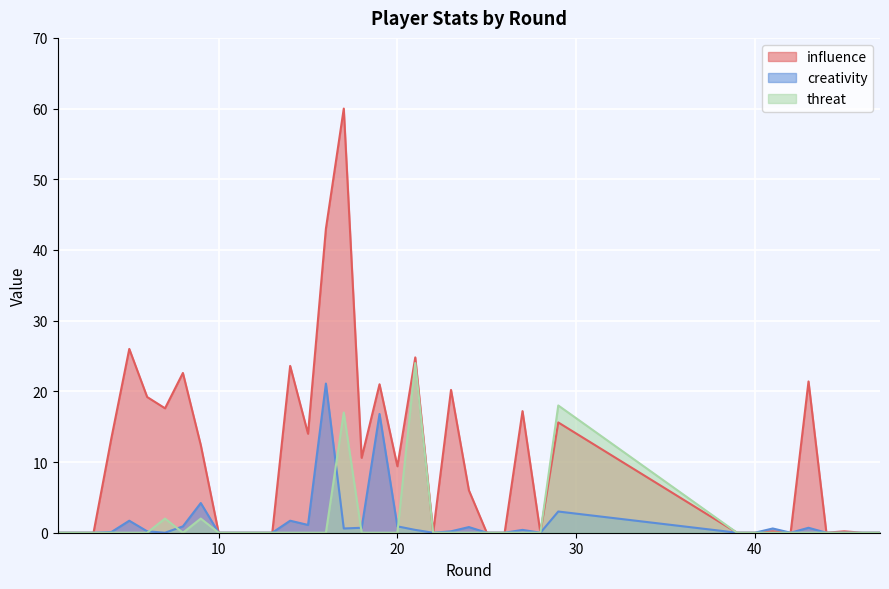

Count the number of data series in this chart.

3